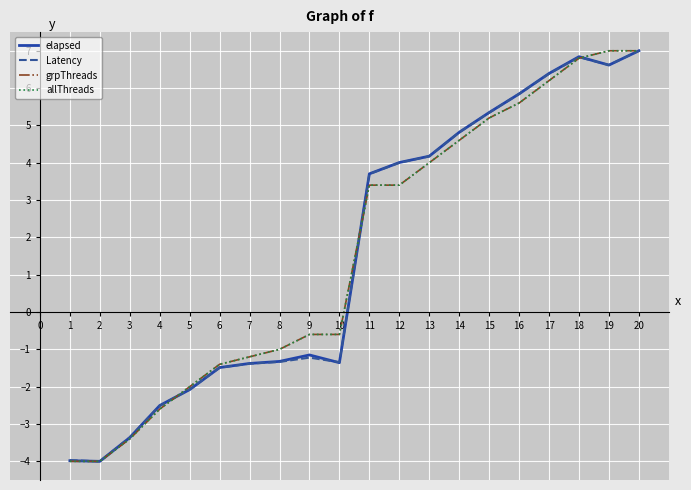

Reading right to left, transcribe all the data shown in this chart.

elapsed: 7.0	6.6	6.8	6.4	5.8	5.3	4.8	4.2	4.0	3.7	-1.4	-1.1	-1.3	-1.4	-1.5	-2.1	-2.5	-3.4	-4.0	-4.0
Latency: 7.0	6.6	6.8	6.4	5.8	5.3	4.8	4.2	4.0	3.7	-1.3	-1.2	-1.3	-1.4	-1.5	-2.1	-2.5	-3.4	-4.0	-4.0
grpThreads: 7.0	7.0	6.8	6.2	5.6	5.2	4.6	4.0	3.4	3.4	-0.6	-0.6	-1.0	-1.2	-1.4	-2.0	-2.6	-3.4	-4.0	-4.0
allThreads: 7.0	7.0	6.8	6.2	5.6	5.2	4.6	4.0	3.4	3.4	-0.6	-0.6	-1.0	-1.2	-1.4	-2.0	-2.6	-3.4	-4.0	-4.0